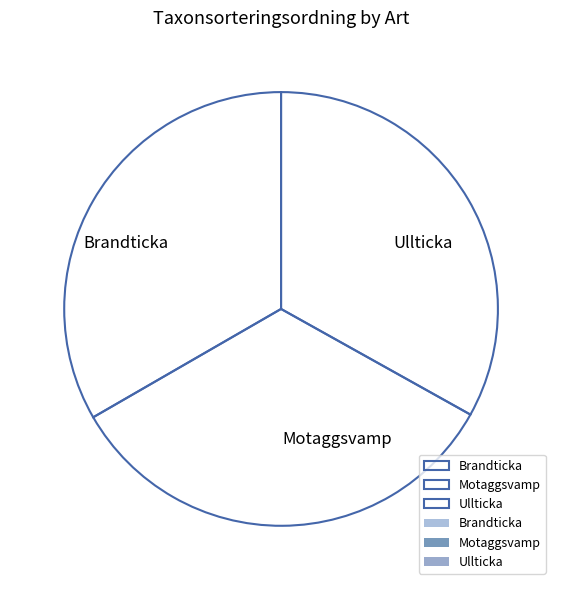

What is the ratio of the value at Motaggsvamp to the value at Brandticka?

1.0